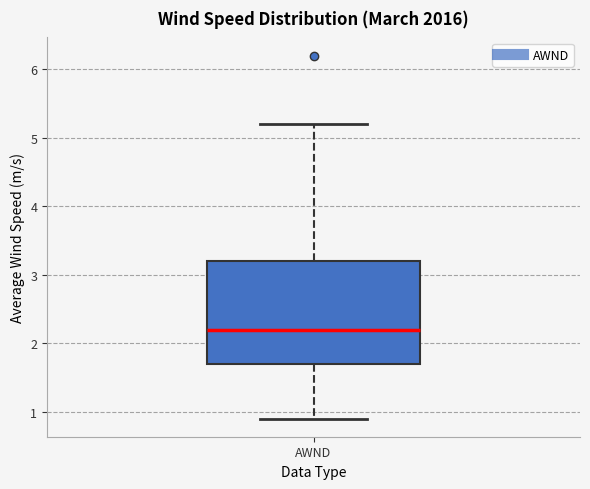

Transcribe this box plot: give where the median line is, the range the box spans, and where the two whiskers end, as read against the y-axis. The values are not printed on the chart, so give them approximately, as read against the axis.

median 2.2, box 1.7 to 3.2, whiskers 0.9 to 5.2